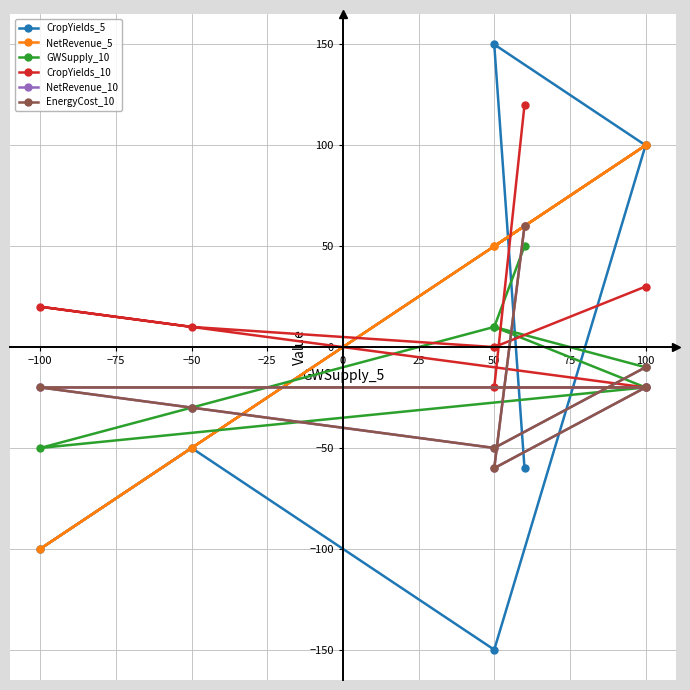

How many lines are shown in the chart?

6